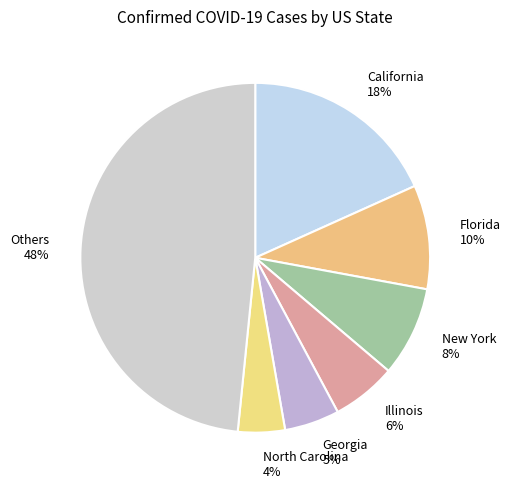

To the nearest percent, what is the difference between the North Carolina and Others slice percentages?

44%